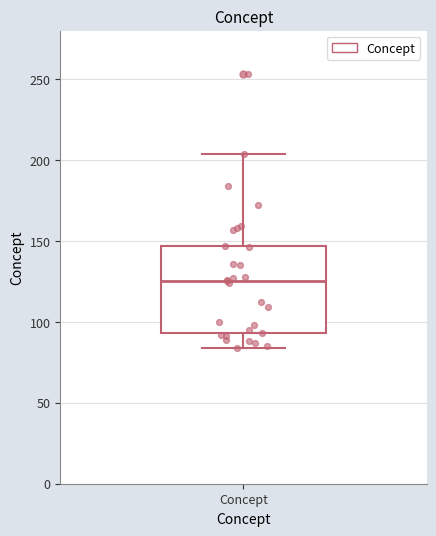

Read this box plot against the y-axis: the position of the median line, the range covered by the box, and the ends of both whiskers. The values are not printed on the chart, so give them approximately, as read against the axis.

median 125, box 95 to 145, whiskers 85 to 205